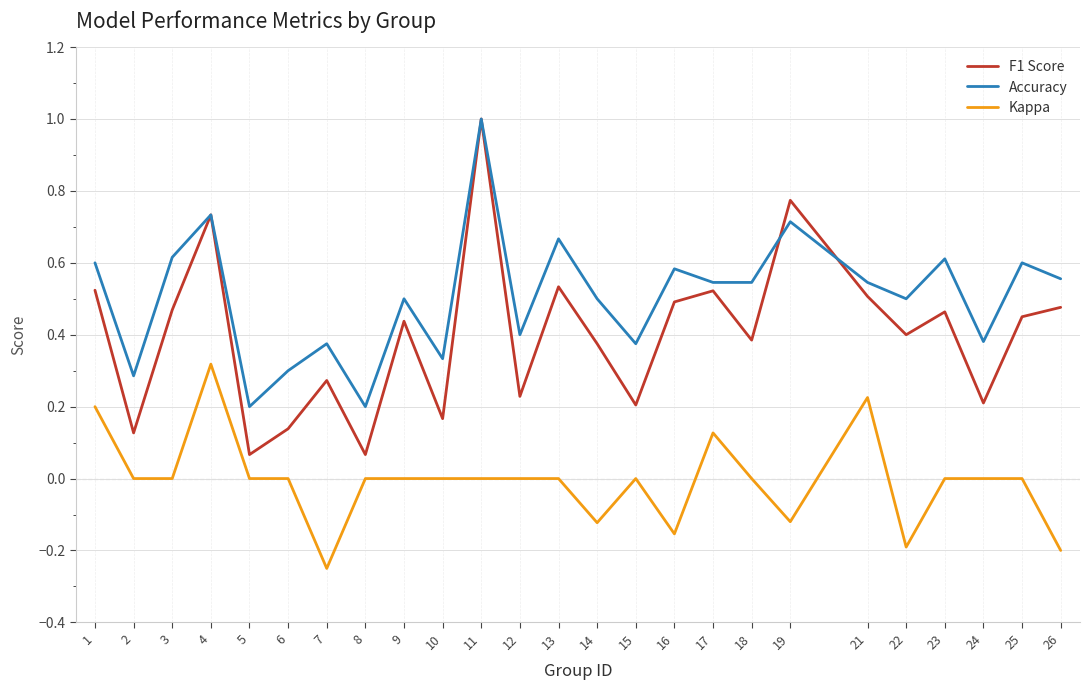

Is it true that Kappa equals 0.0 at 5?

True